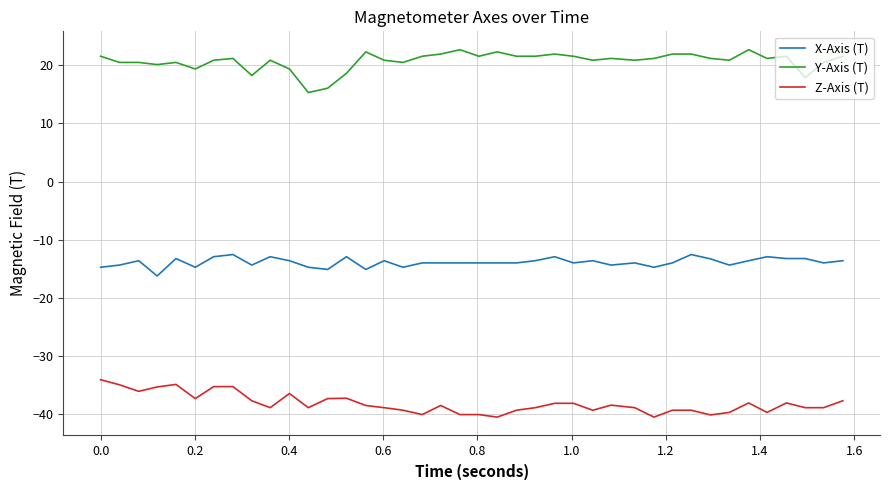

What is the difference between the maximum and minimum values in the Y-Axis (T) series?

7.4